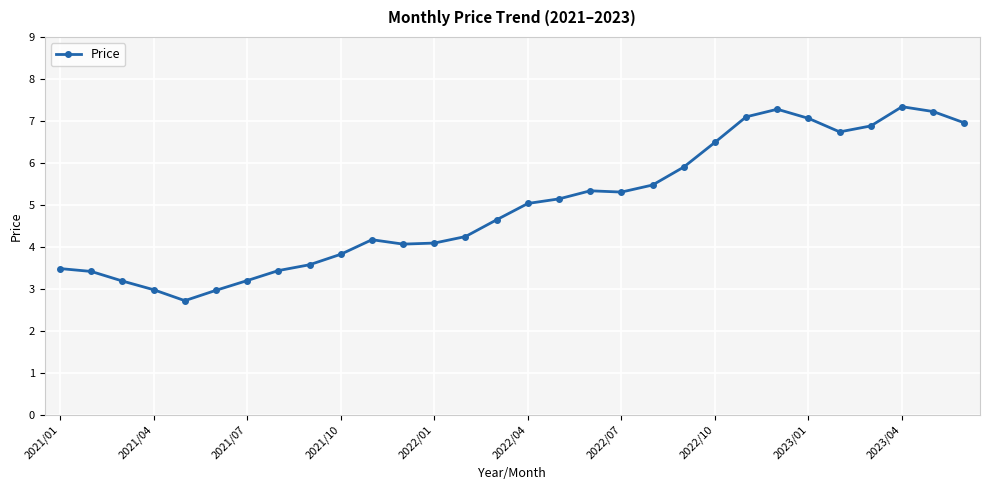

What is the value of the 3rd point from the left?

3.2